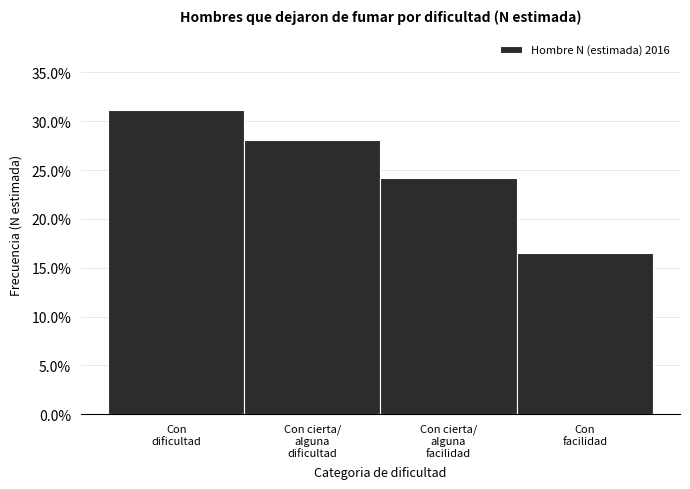

Reading left to right, what are all the values shown in this chart?

31.1	28.1	24.2	16.5